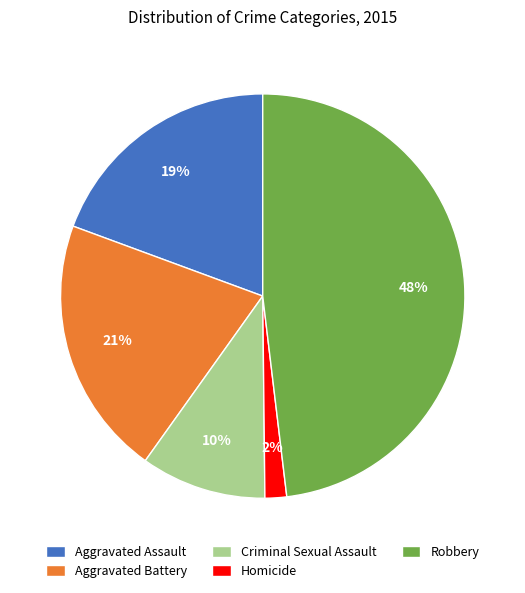

True or false: Aggravated Battery accounts for 21% of the total.

True